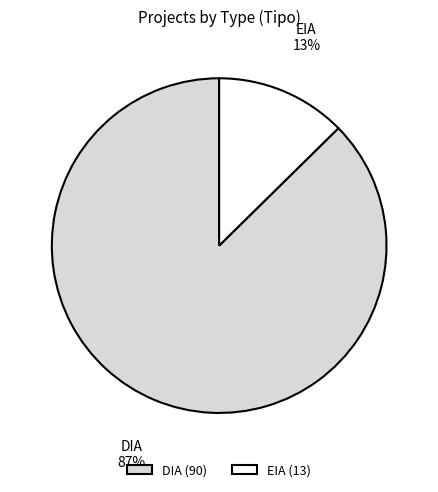

What is the majority slice?

DIA